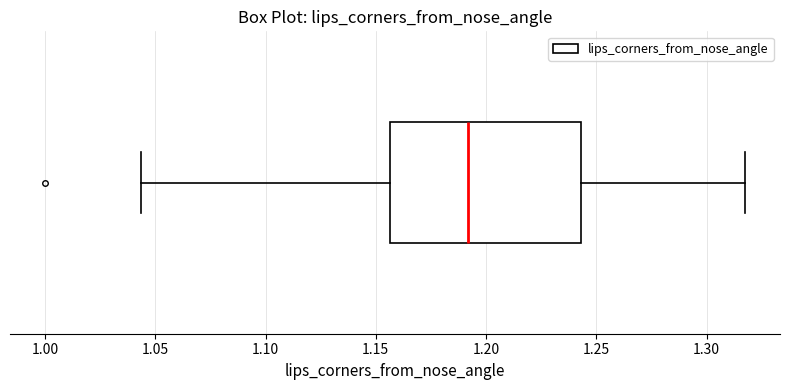

Transcribe this box plot: give where the median line is, the range the box spans, and where the two whiskers end, as read against the x-axis. The values are not printed on the chart, so give them approximately, as read against the axis.

median 1.190, box 1.155 to 1.245, whiskers 1.045 to 1.315